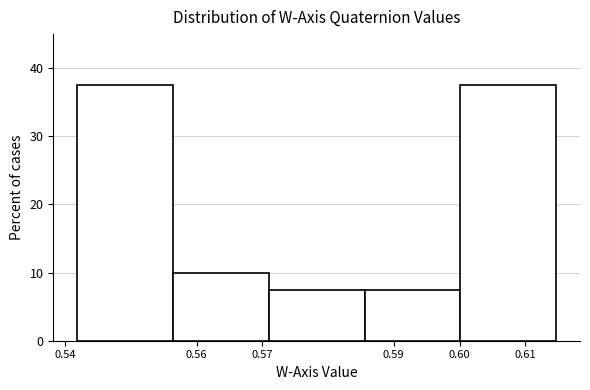

How tall is the bar that spans 0.556 to 0.571 on the x-axis? Neither the bar edges nor the heights are printed on the chart, so give them approximately, as read against the axes.

10